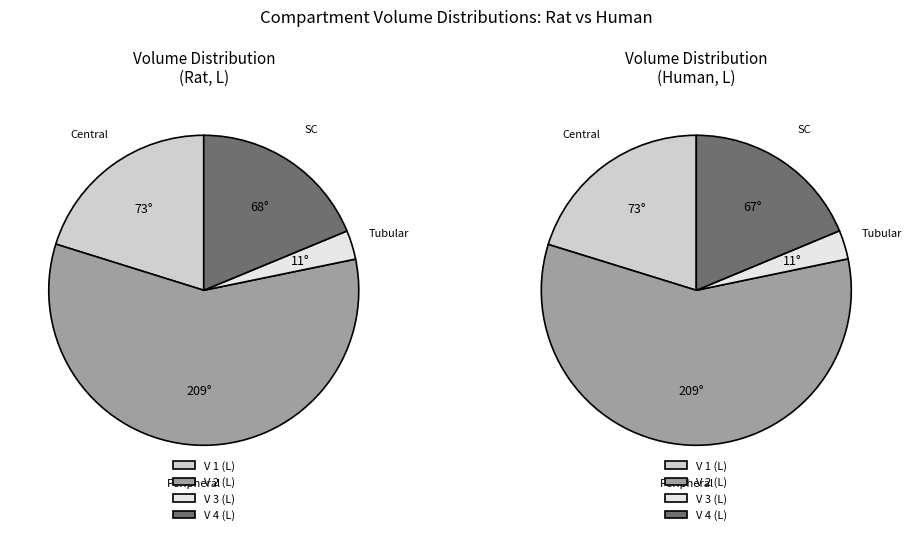

Is there a majority slice in this chart?

Yes